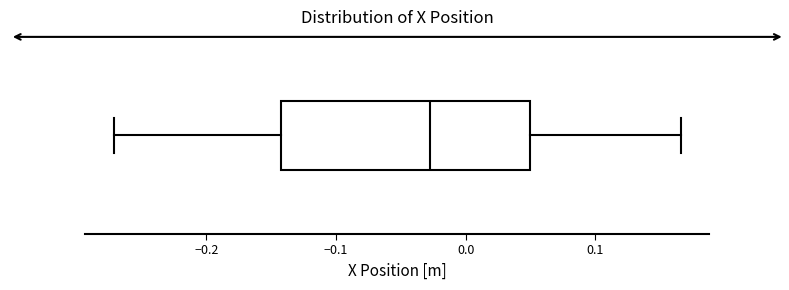

Read this box plot against the x-axis: the position of the median line, the range covered by the box, and the ends of both whiskers. The values are not printed on the chart, so give them approximately, as read against the axis.

median -0.03, box -0.14 to 0.05, whiskers -0.27 to 0.17